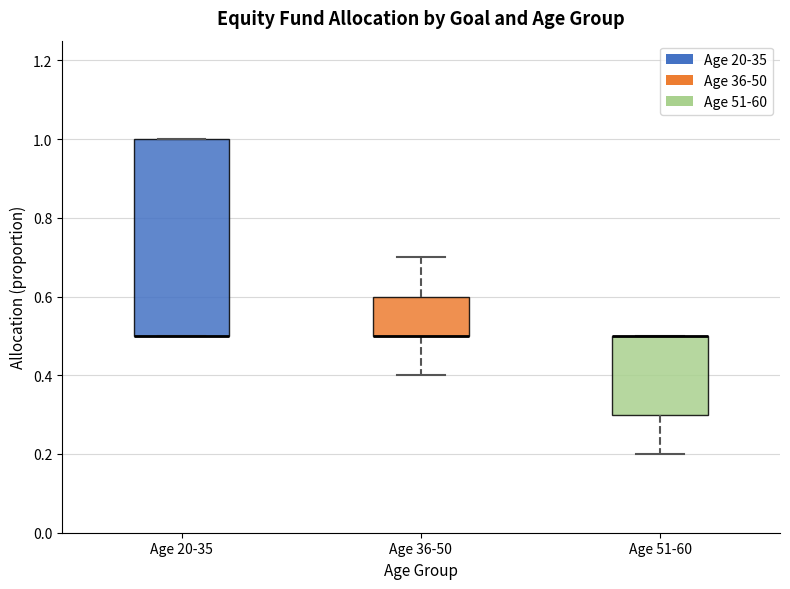

Comparing the boxes themselves (not the whiskers), which one is the tallest?

Age 20-35